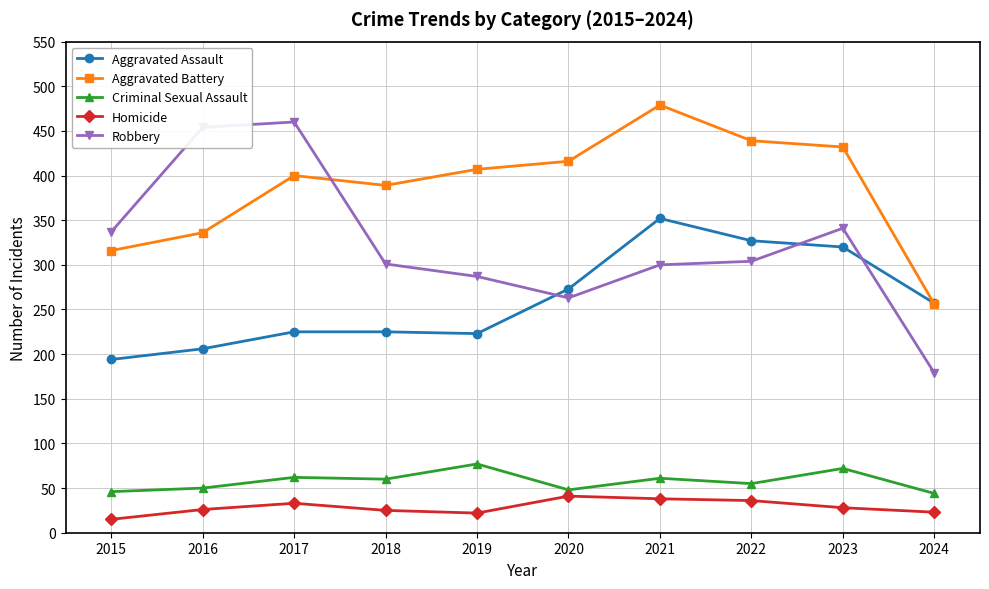

What is the total value across all series at 2016?

1072